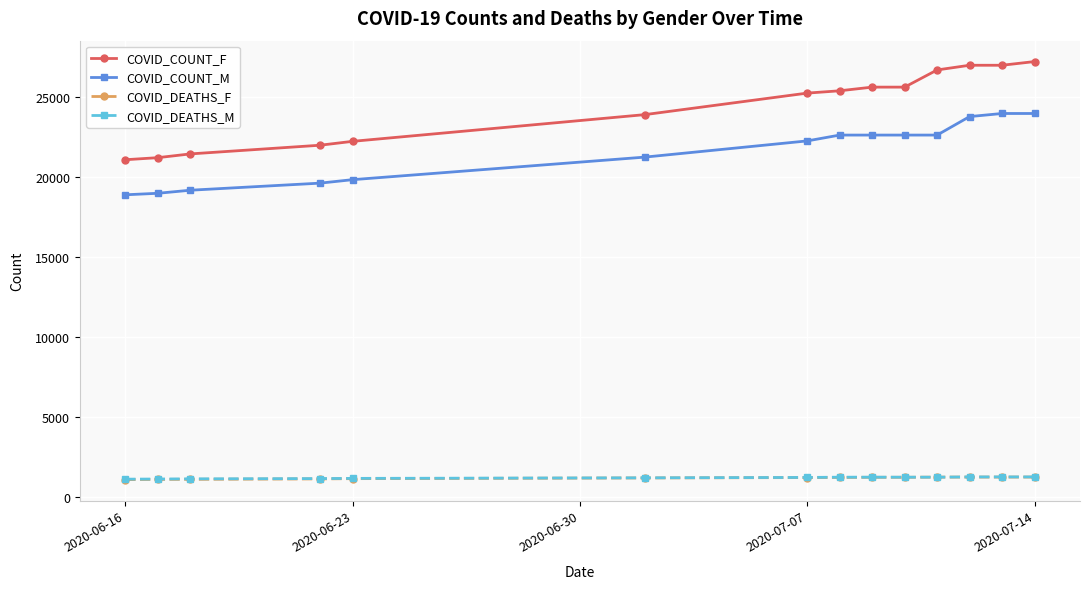

At how many categories does at least one series exceed 11667?

14